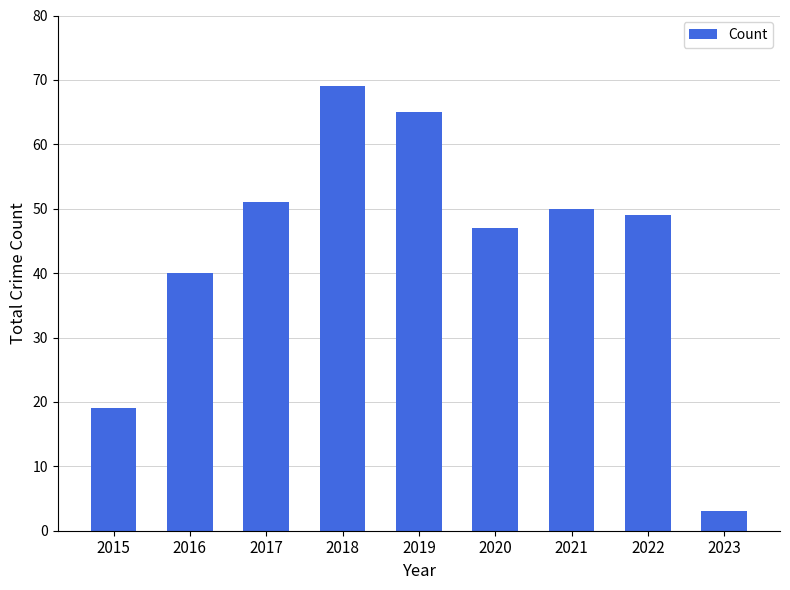

Which has a higher value, 2017 or 2015?

2017